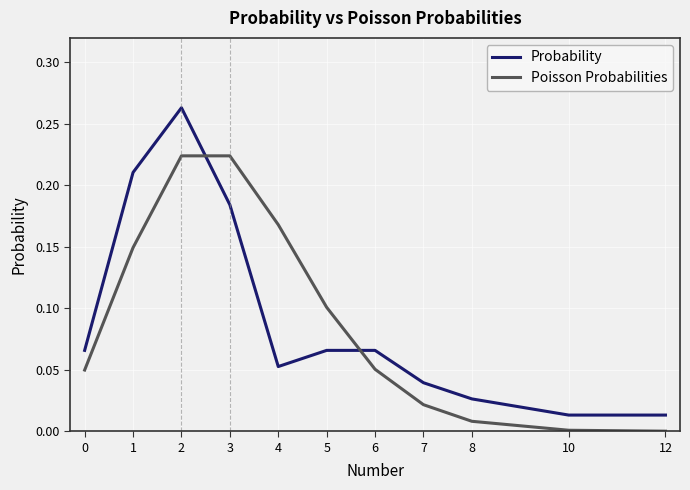

At which category is the sum across all series the highest?

2